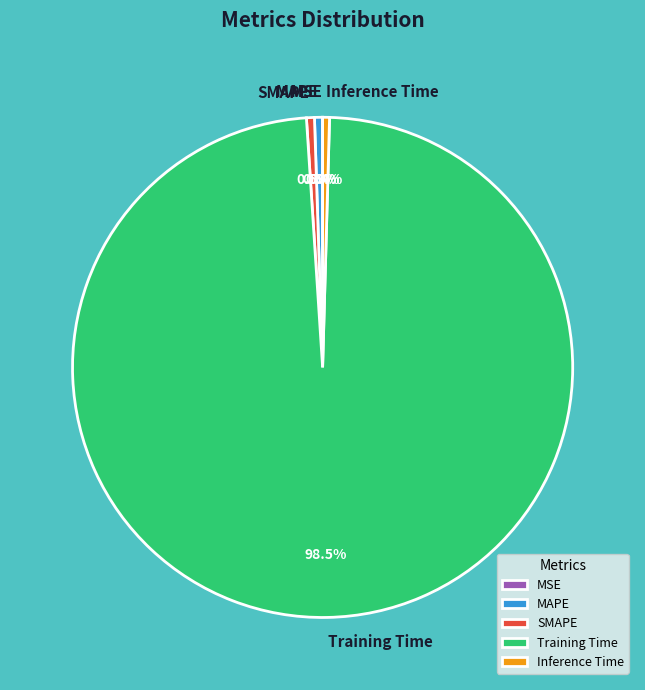

To the nearest percent, what is the difference between the largest and smallest slice percentages?

99%